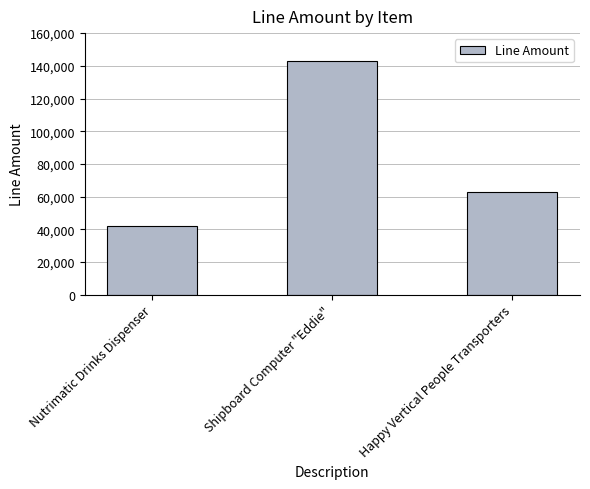

Reading left to right, transcribe all the data shown in this chart.

42000	142834	63000